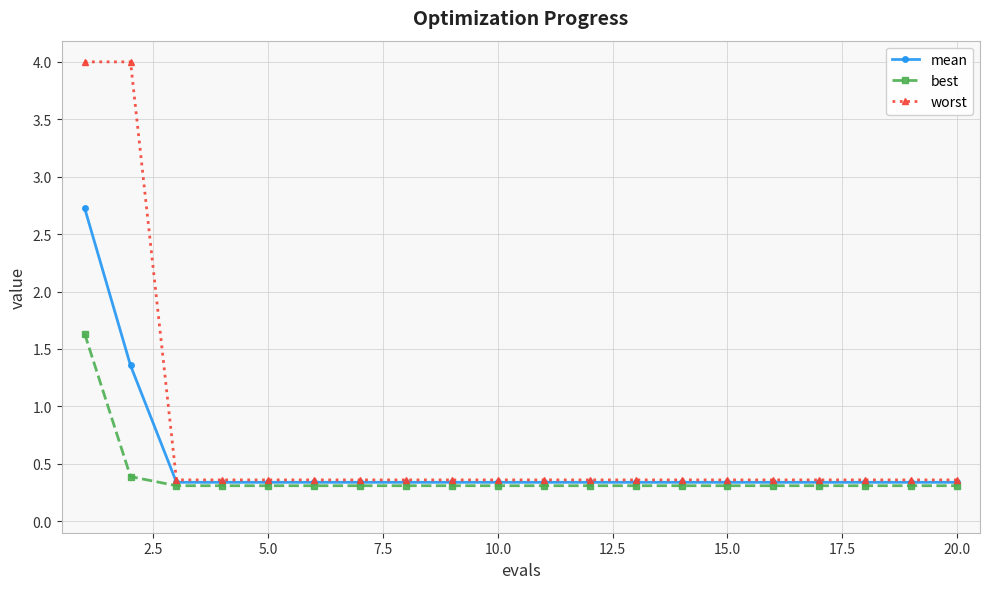

Rank the series by their maximum value, from lowest to highest.

best, mean, worst